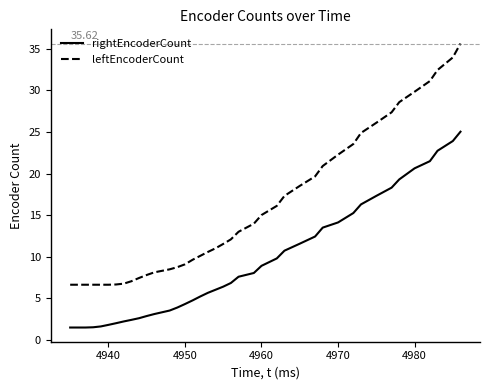

True or false: leftEncoderCount and rightEncoderCount intersect in this chart.

False